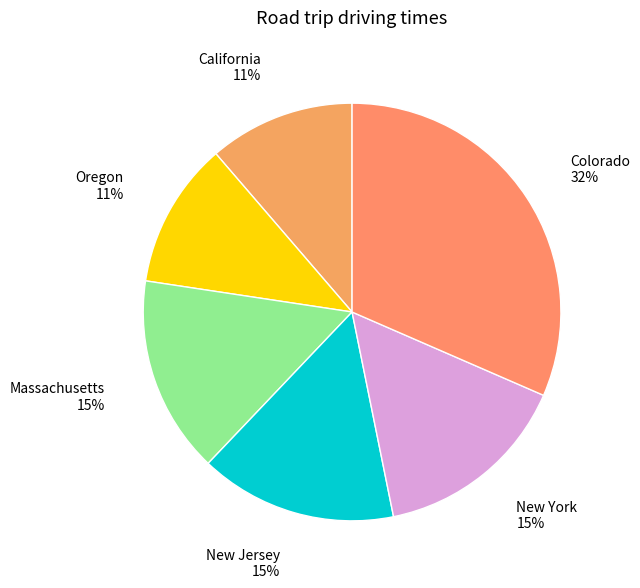

Is New Jersey 15% the majority of the pie?

No